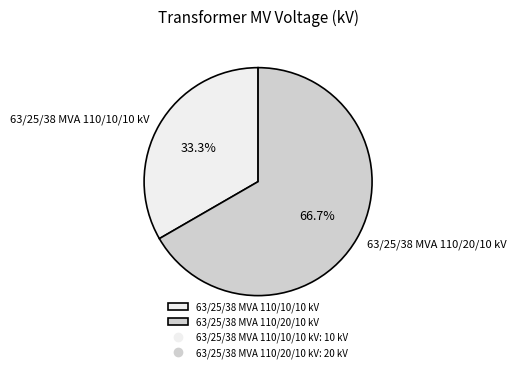

To the nearest percent, what percentage of the pie is 63/25/38 MVA 110/10/10 kV?

33%